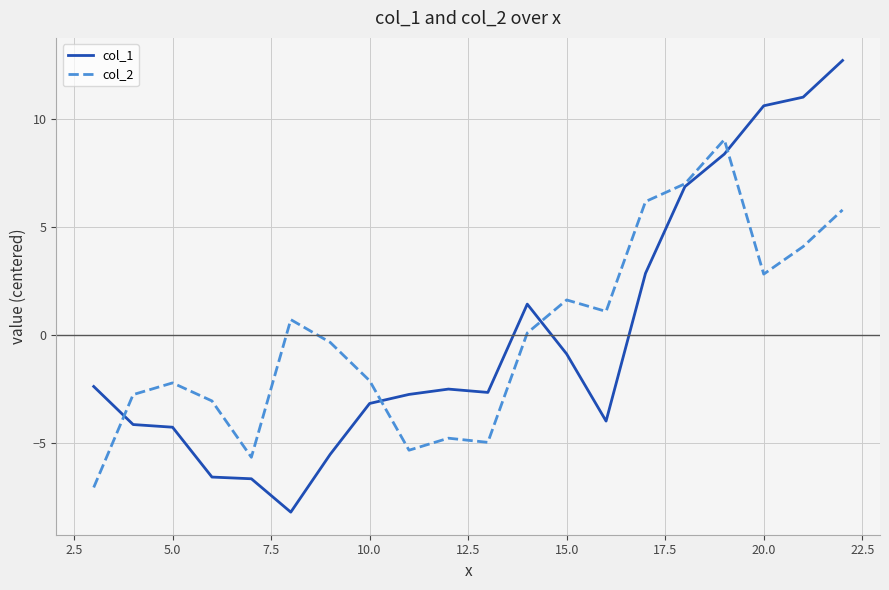

Which series has the widest spread of values?

col_1